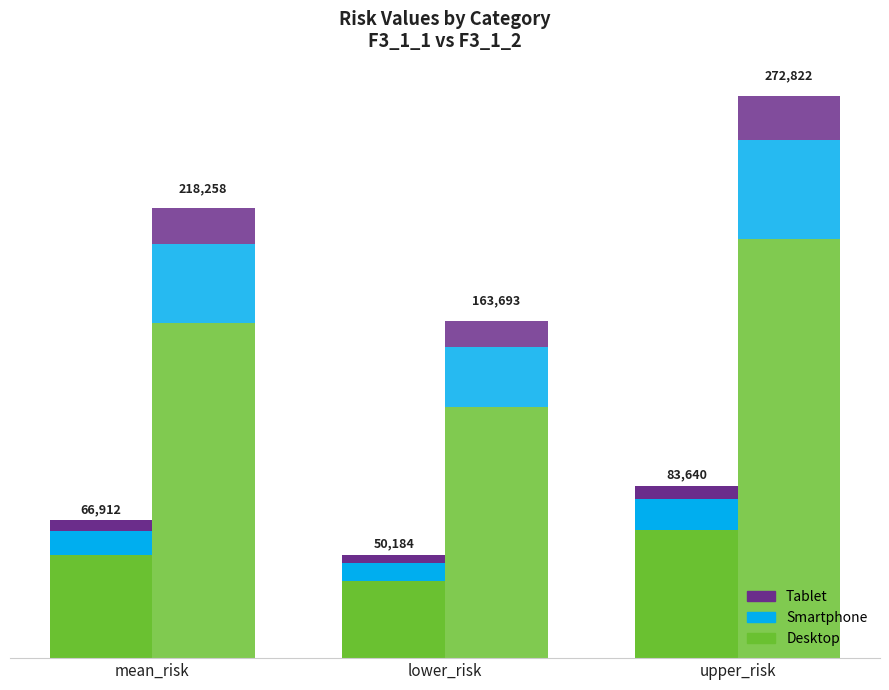

Which series changed the most between mean_risk and lower_risk?

F3_1_2 (Desktop)